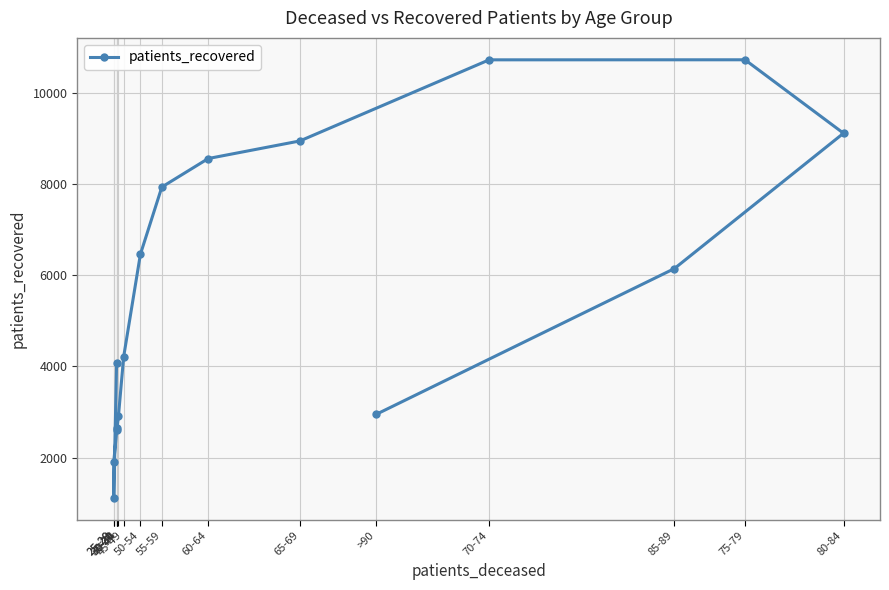

The value at <20 is 4080. True or false?

True